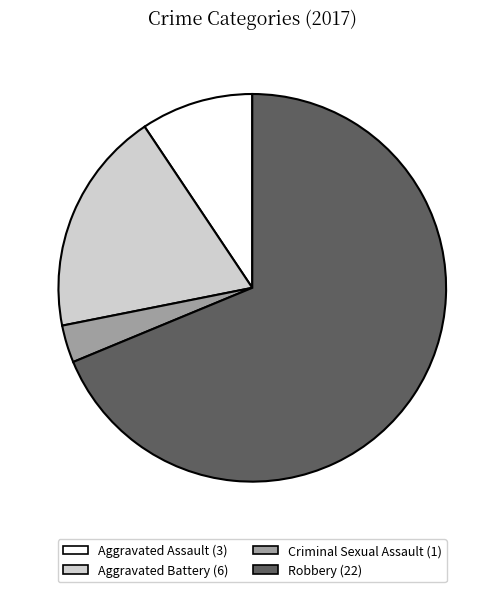

What is the majority slice?

Robbery